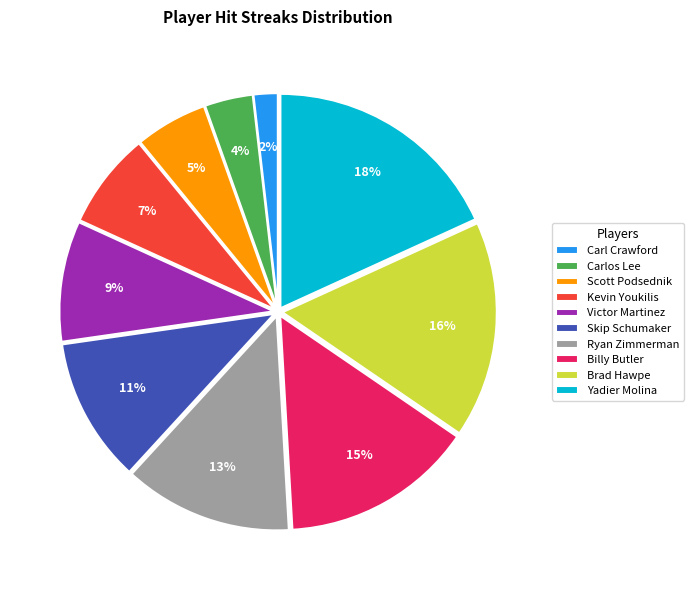

What percentage is the Skip Schumaker slice, to the nearest percent?

11%